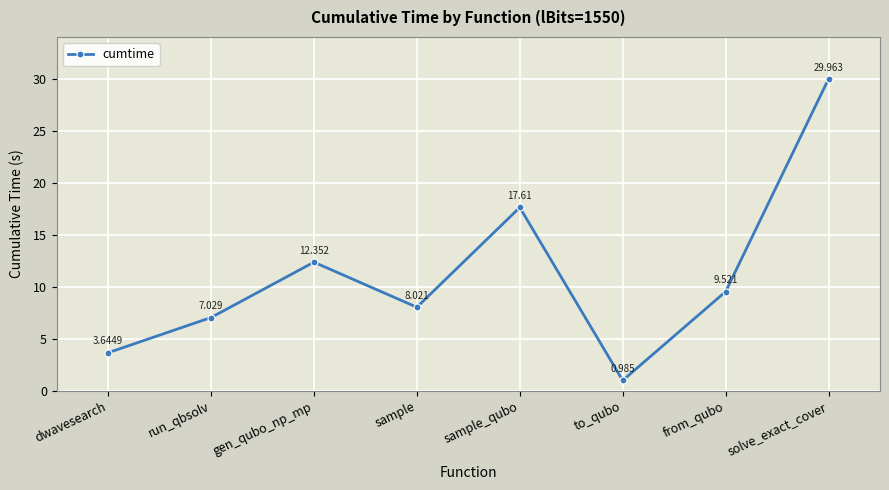

What position from the left is dwavesearch?

1